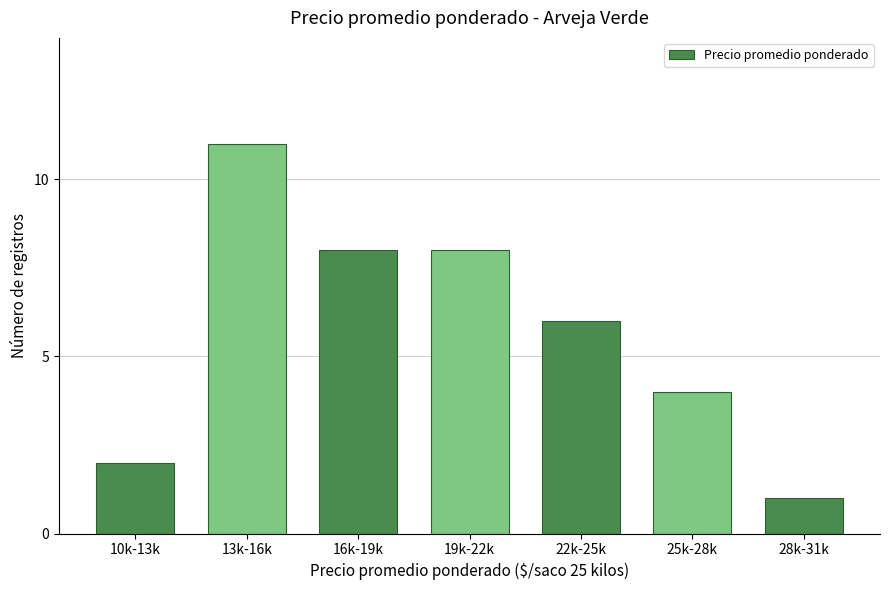

Reading left to right, transcribe all the data shown in this chart.

2	11	8	8	6	4	1